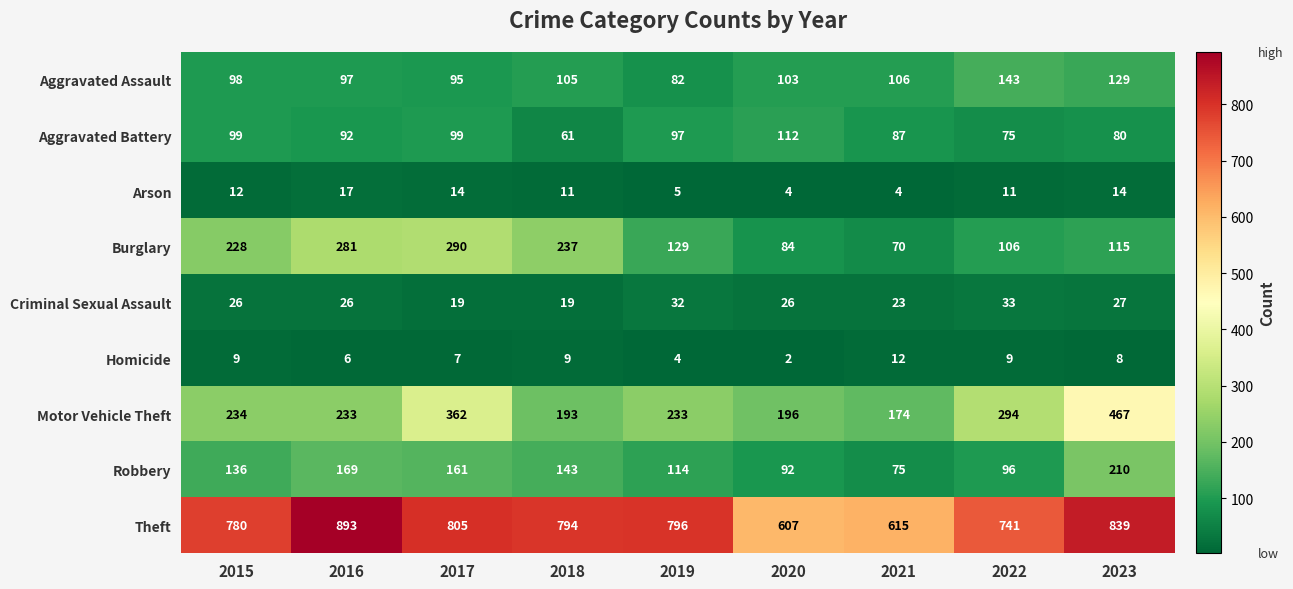

The value of Burglary at 2023 is 115. True or false?

True